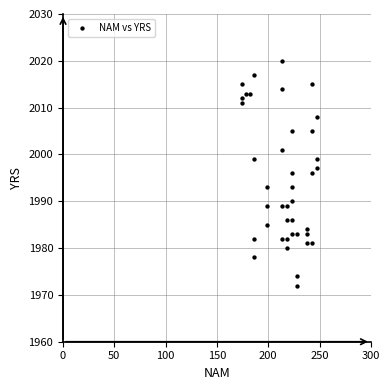

What is the range of X values (max minus min)?

74